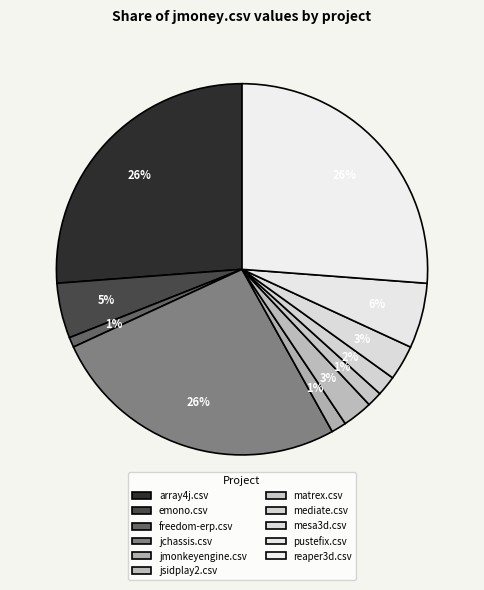

How many segments does this pie chart have?

11